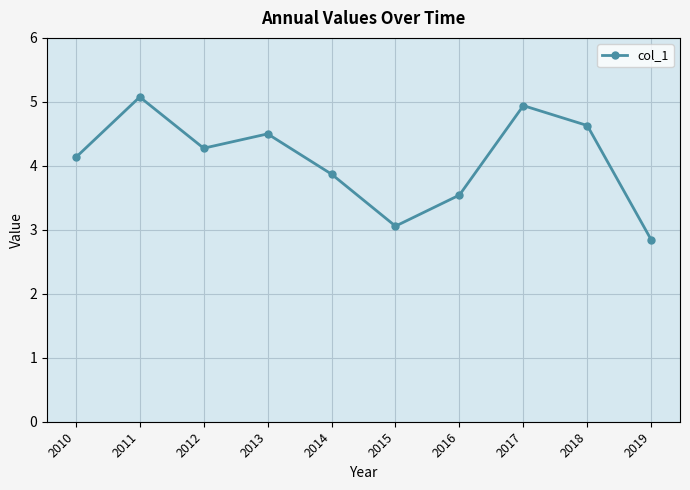

Is it true that the value at 2013 is 4.5?

True